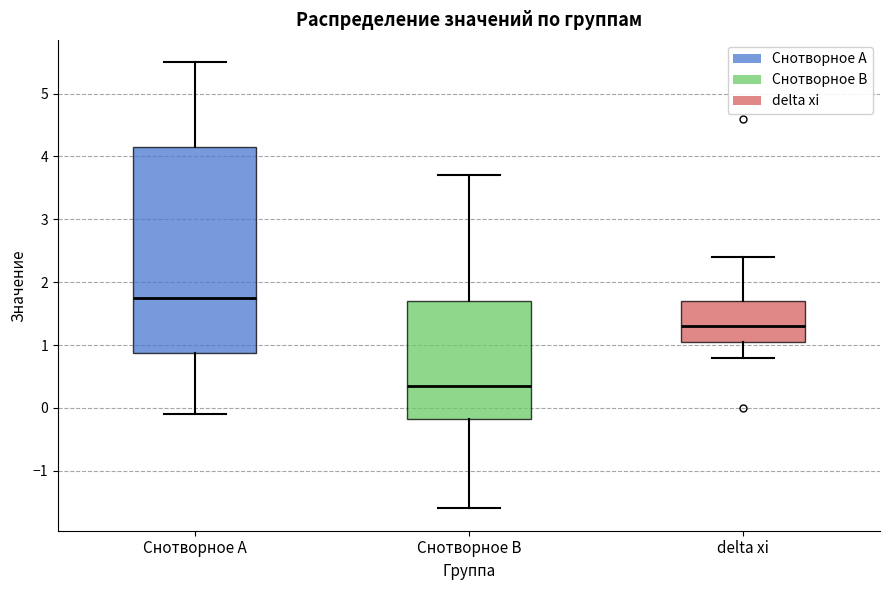

Reading left to right, read every box against the y-axis: the position of its median line, the range the box covers, and the ends of its whiskers. The values are not printed on the chart, so give them approximately, as read against the axis.

Снотворное А: median 1.8, box 0.9 to 4.2, whiskers -0.1 to 5.5
Снотворное В: median 0.4, box -0.2 to 1.7, whiskers -1.6 to 3.7
delta хi: median 1.3, box 1.1 to 1.7, whiskers 0.8 to 2.4